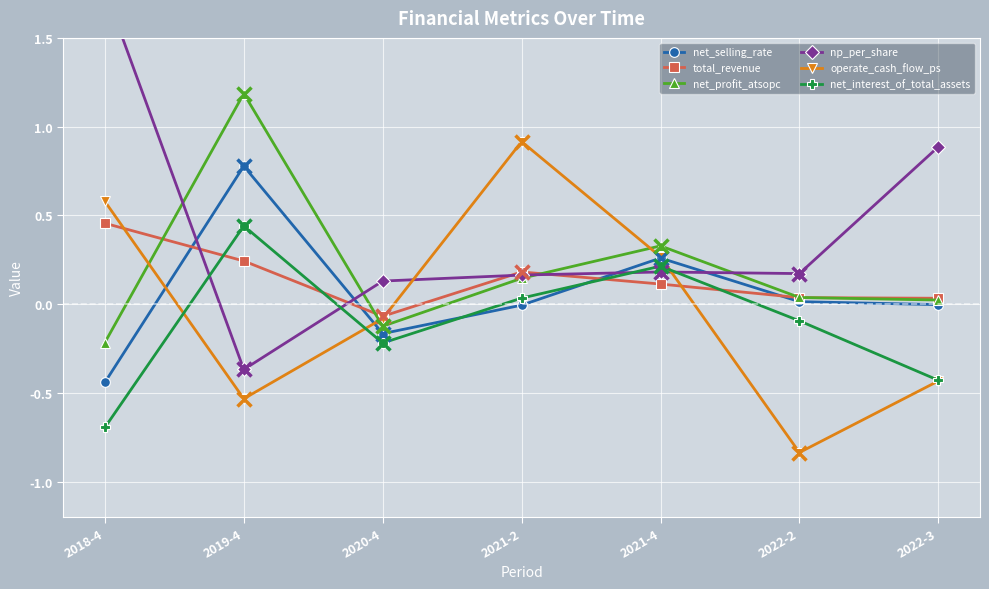

At how many categories does at least one series exceed 1?

2